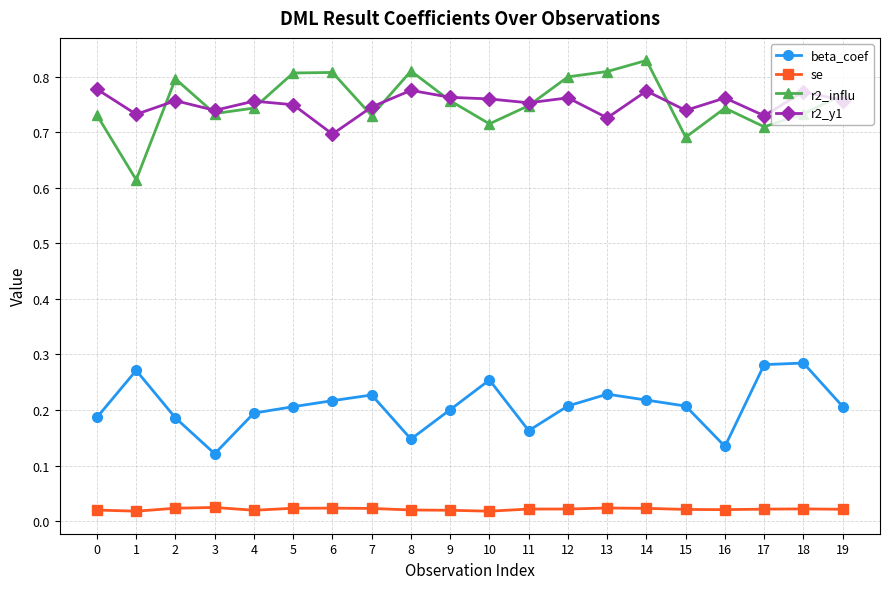

Rank the series at 0 from lowest to highest value.

se, beta_coef, r2_influ, r2_y1